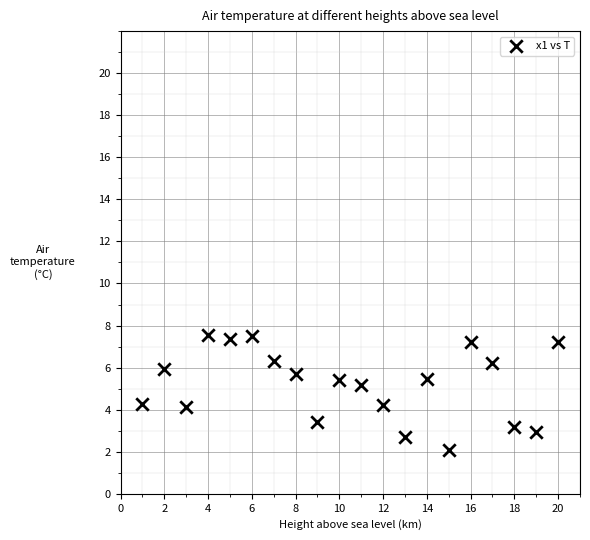

What is the range of X values (max minus min)?

19.0